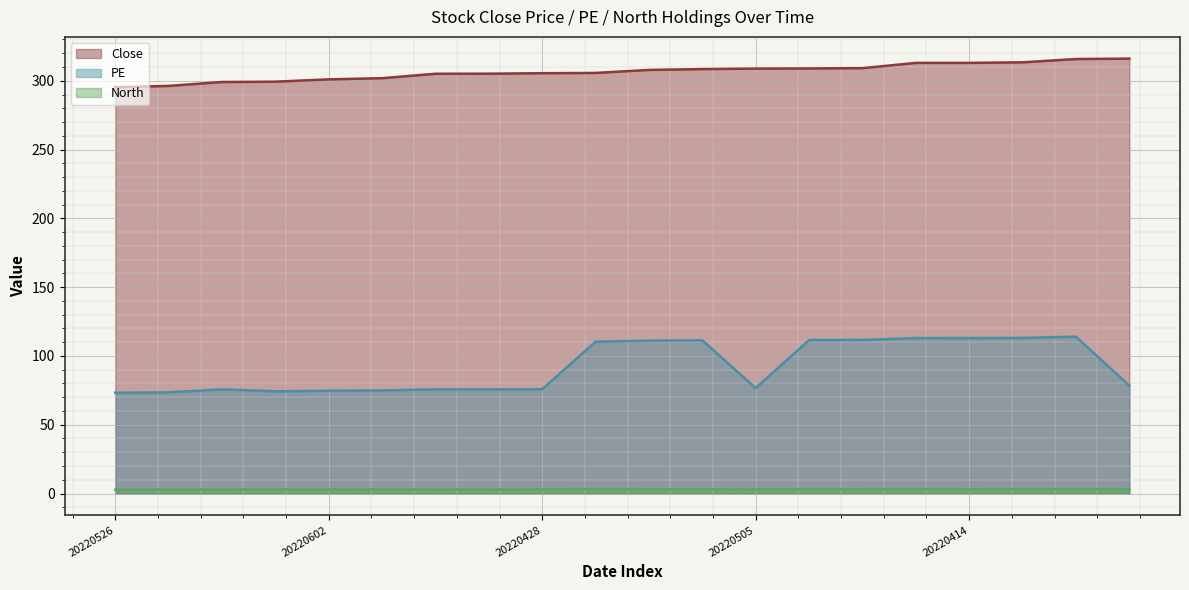

Reading left to right, transcribe all the data shown in this chart.

Close: 20220526=295.3	20220524=296.3	20220606=299.1	20220516=299.4	20220602=301.0	20220427=301.9	20220606=305.1	20220513=305.1	20220428=305.5	20220308=305.7	20220412=307.9	20220413=308.5	20220505=308.9	20220328=309.0	20220406=309.2	20220318=313.0	20220414=313.0	20220321=313.4	20220317=315.8	20220607=316.1
PE: 20220526=73.3	20220524=73.5	20220606=75.7	20220516=74.3	20220602=74.7	20220427=74.9	20220606=75.7	20220513=75.7	20220428=75.8	20220308=110.3	20220412=111.1	20220413=111.3	20220505=76.6	20220328=111.5	20220406=111.6	20220318=113.0	20220414=113.0	20220321=113.1	20220317=114.0	20220607=78.4
North: 20220526=2.8	20220524=2.9	20220606=3.0	20220516=3.0	20220602=2.9	20220427=3.0	20220606=3.0	20220513=3.0	20220428=3.0	20220308=3.3	20220412=3.1	20220413=3.1	20220505=3.0	20220328=3.2	20220406=3.1	20220318=3.2	20220414=3.1	20220321=3.2	20220317=3.3	20220607=3.1